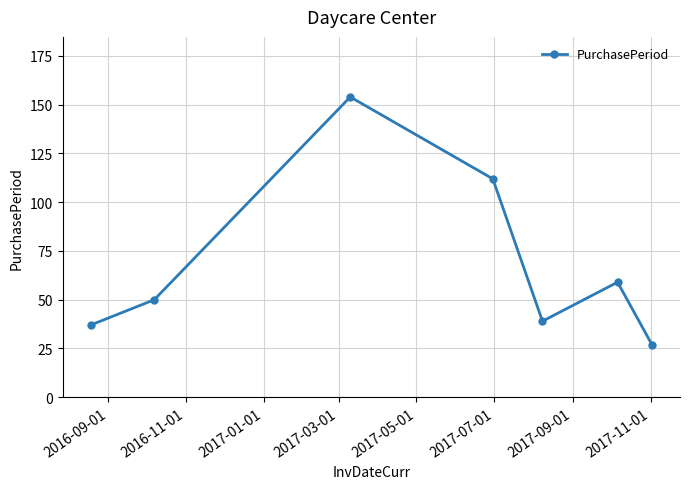

True or false: there are more than 2 points higher than both neighbors.

False